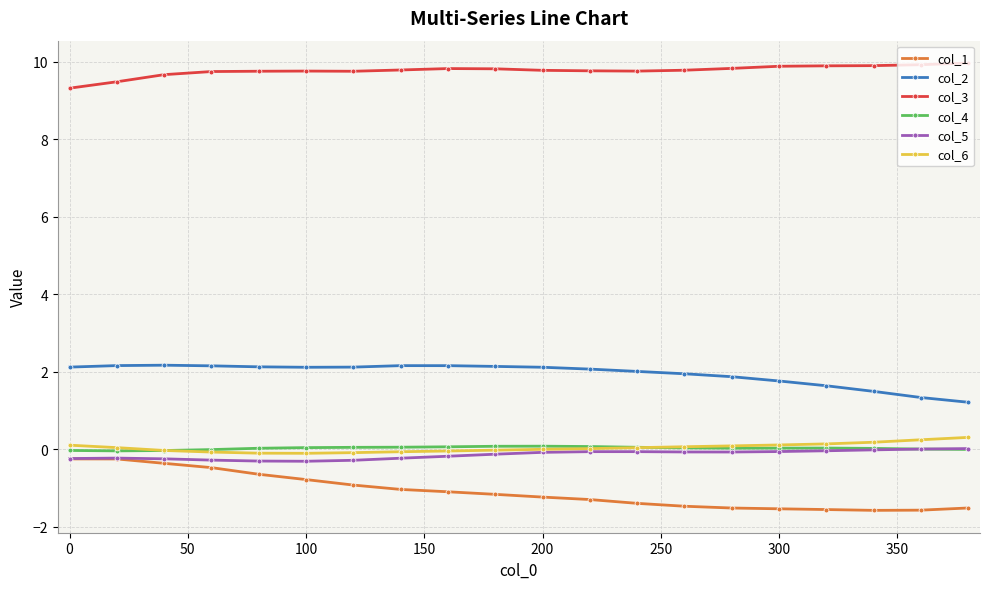

What is the maximum value shown in the chart?

10.0